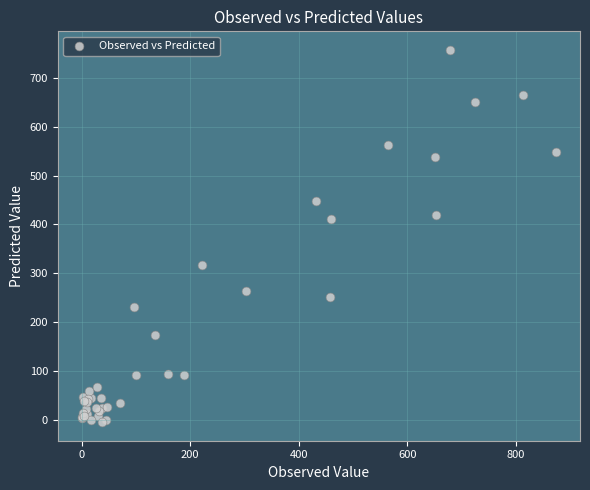

What Y value in the scatter plot is closest to 376?

410.3